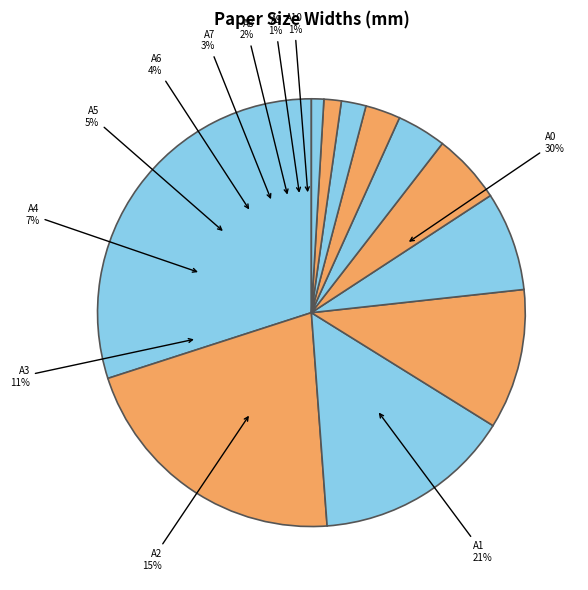

Combined, do A4 and A0 account for over 50%?

No